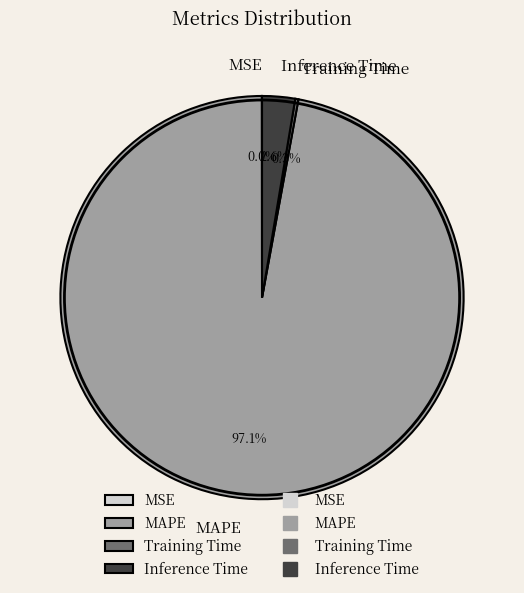

Which slice is the largest?

MAPE